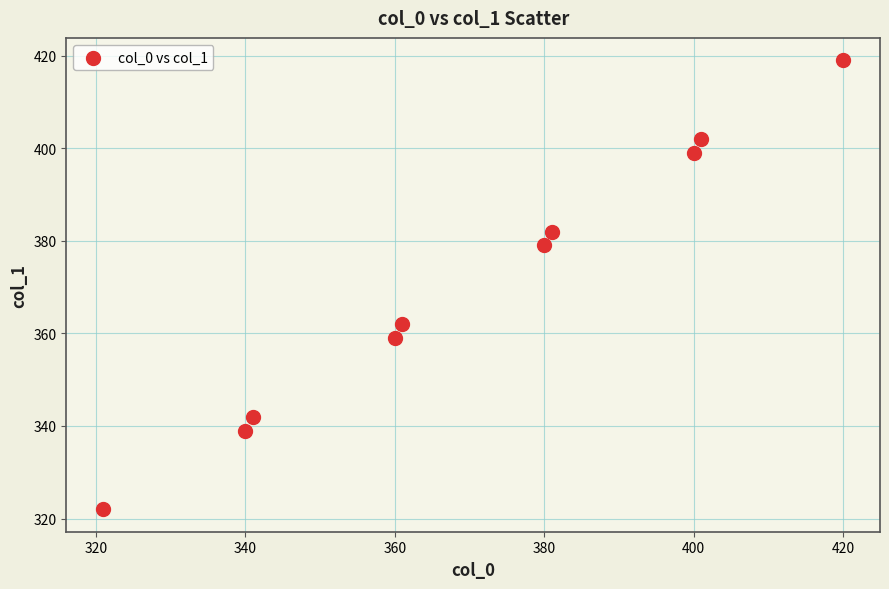

What is the average X value?

370.5